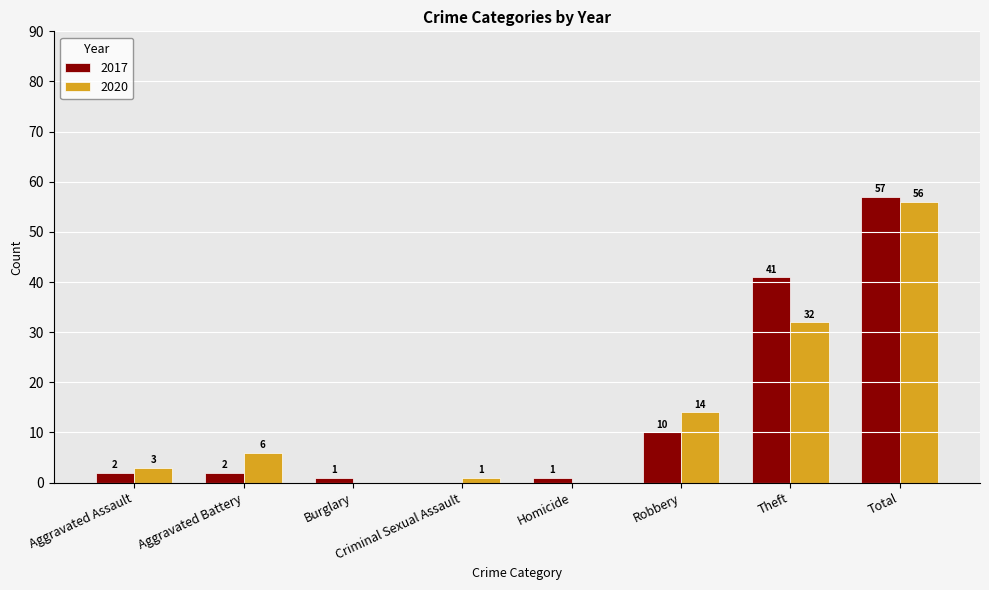

Which series has the largest total across all categories?

2017